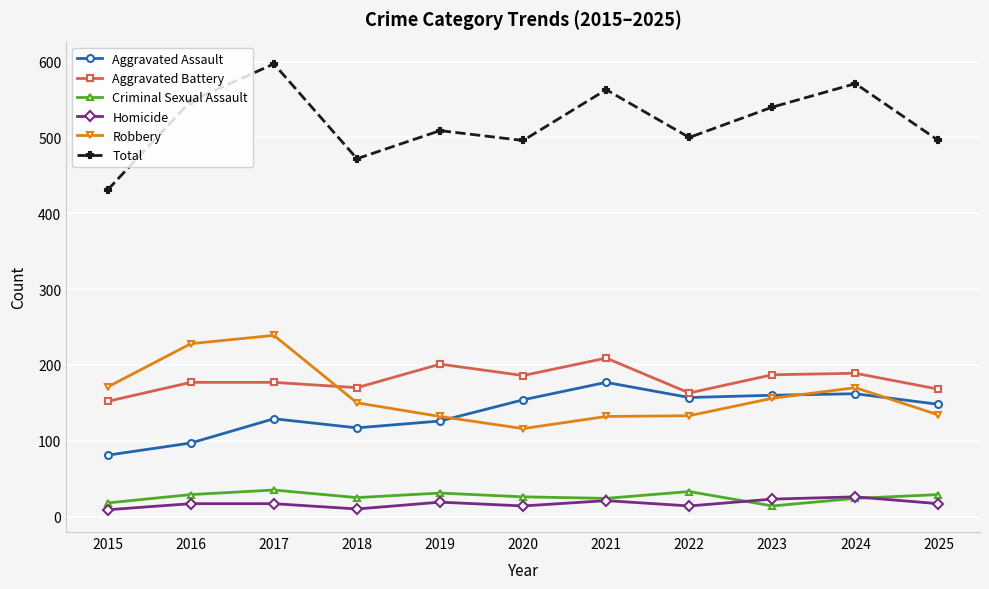

How many interior local valleys does the Aggravated Battery series have?

3